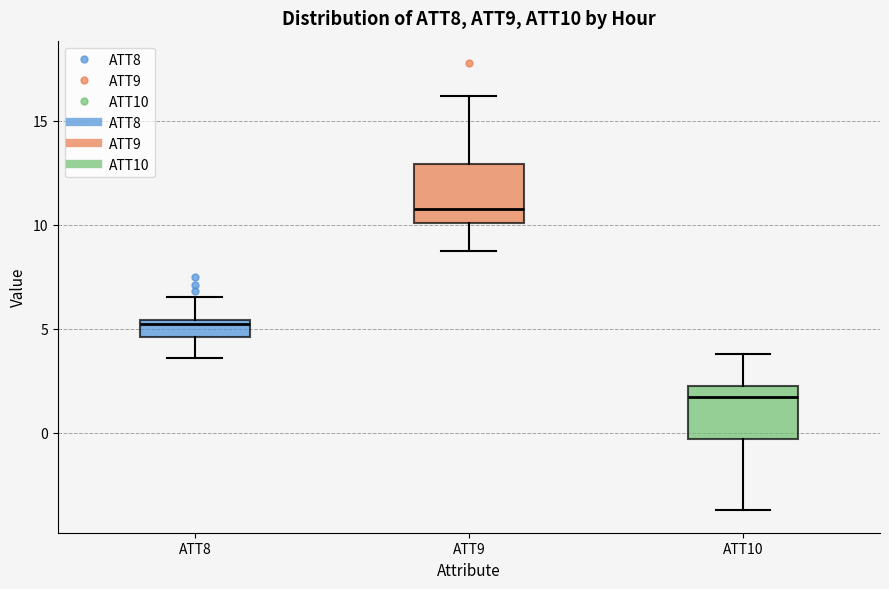

Reading left to right, read every box against the y-axis: the position of its median line, the range the box covers, and the ends of its whiskers. The values are not printed on the chart, so give them approximately, as read against the axis.

ATT8: median 5.0, box 4.5 to 5.5, whiskers 3.5 to 6.5
ATT9: median 11.0, box 10.0 to 13.0, whiskers 9.0 to 16.0
ATT10: median 1.5, box -0.5 to 2.0, whiskers -3.5 to 4.0